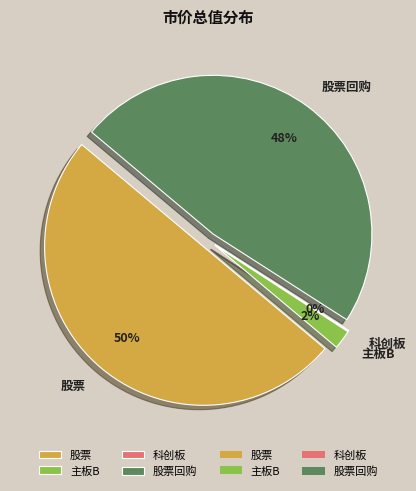

True or false: 股票 accounts for 58% of the total.

False